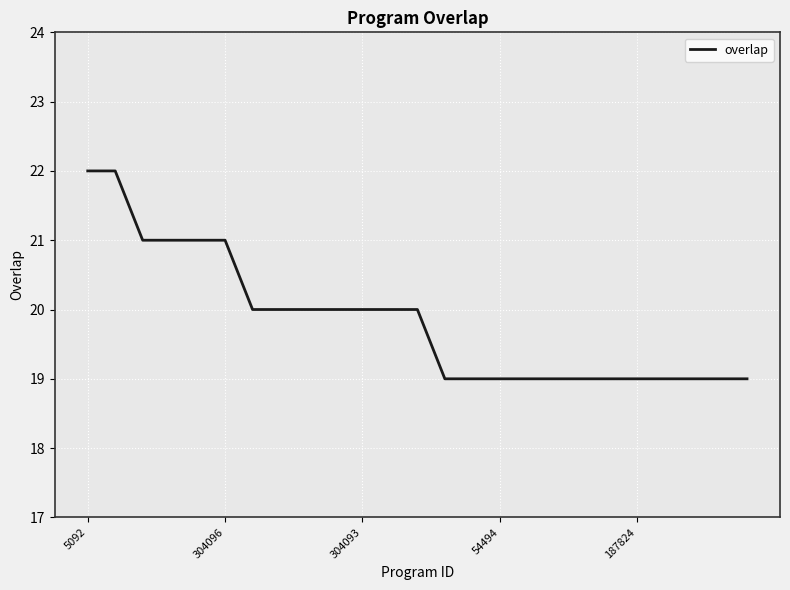

What is the maximum value shown in the chart?

22